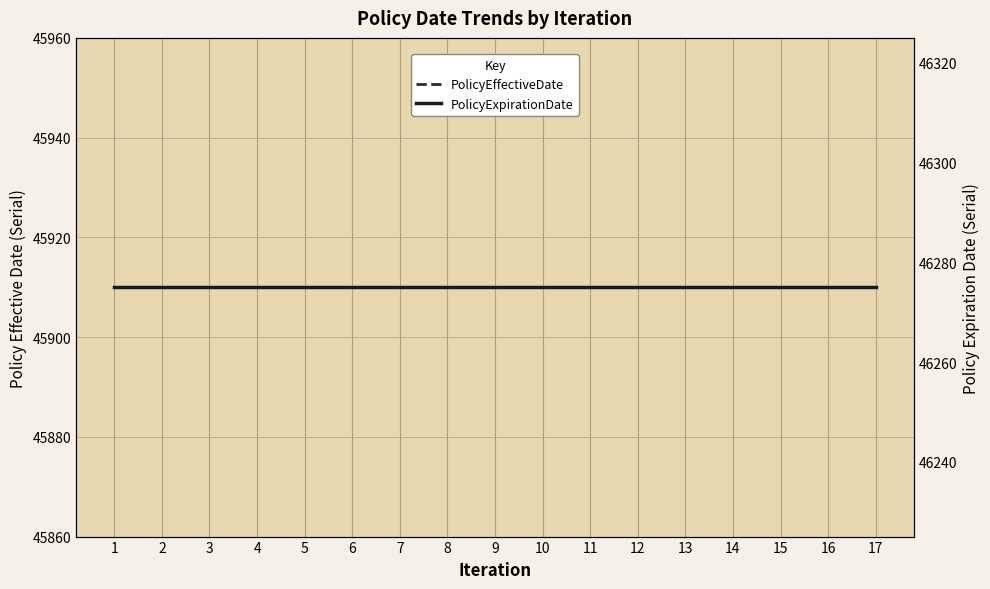

How many lines are shown in the chart?

2